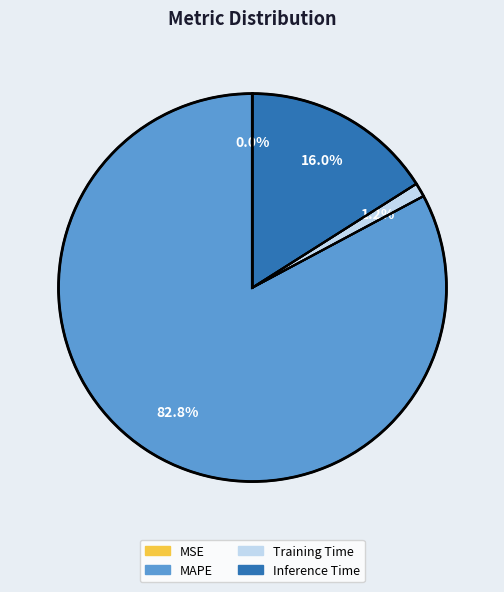

Does any single category account for the majority?

Yes